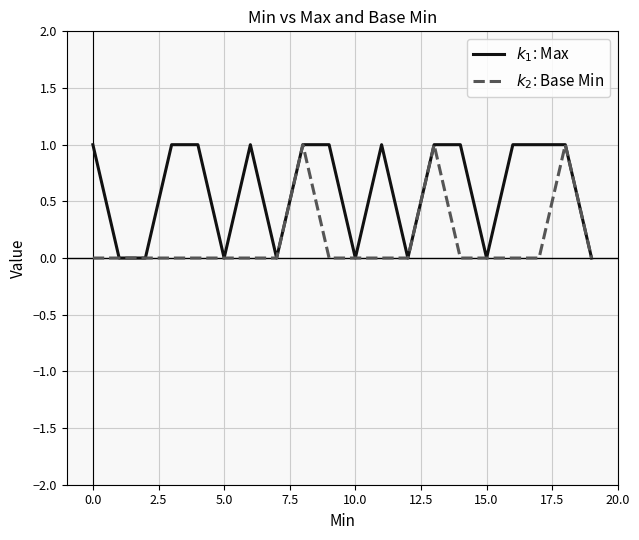

The value of Base Min at 17.5 is 1. True or false?

False